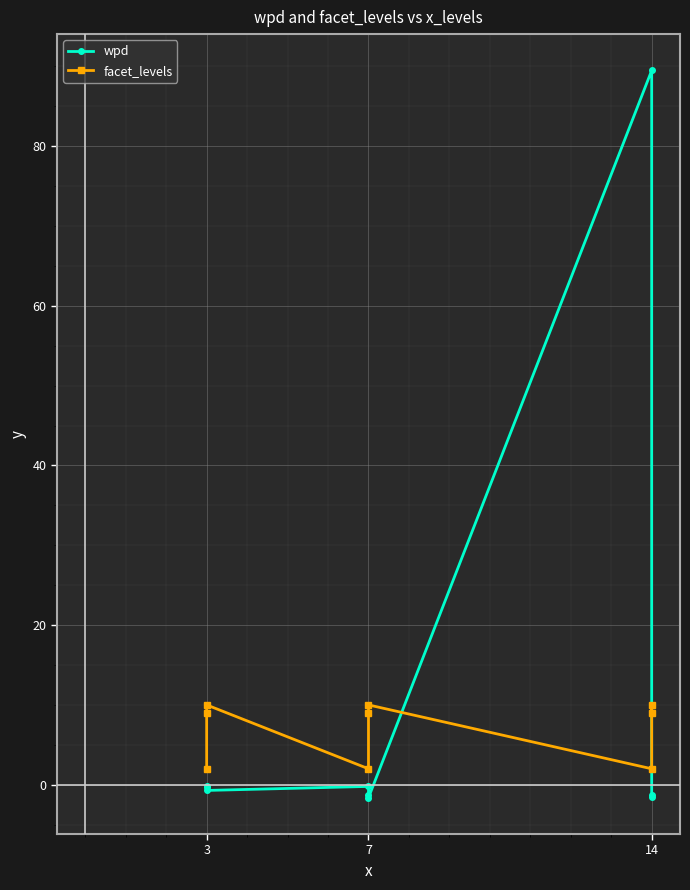

What is the difference between the wpd values at 7 and 3?

0.2